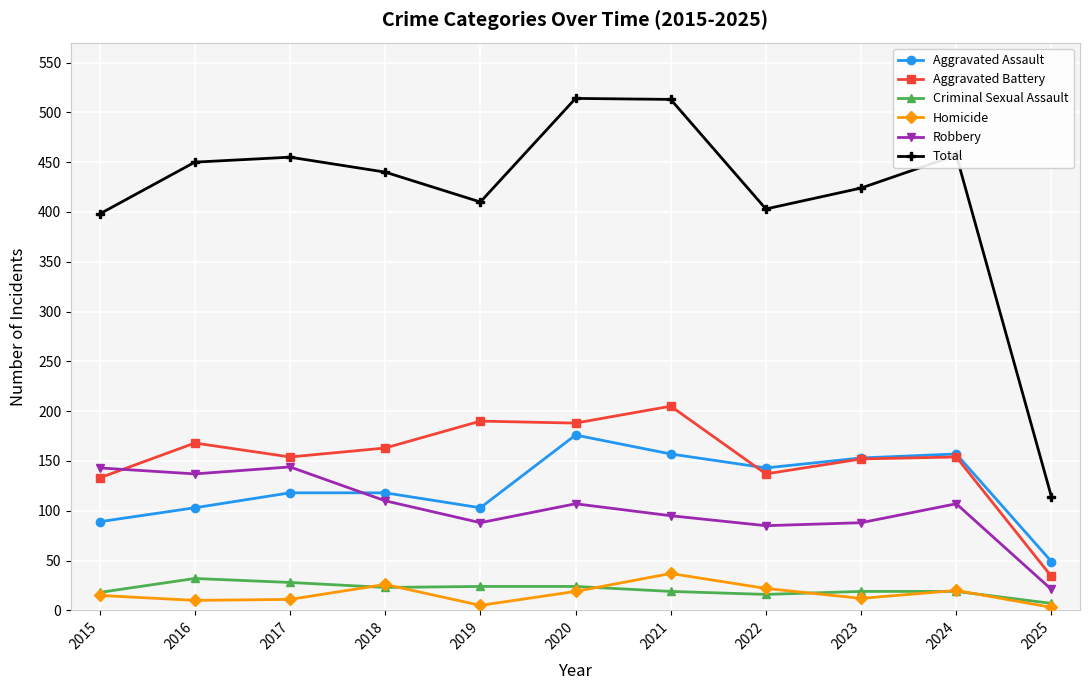

How many series are shown in this chart?

6